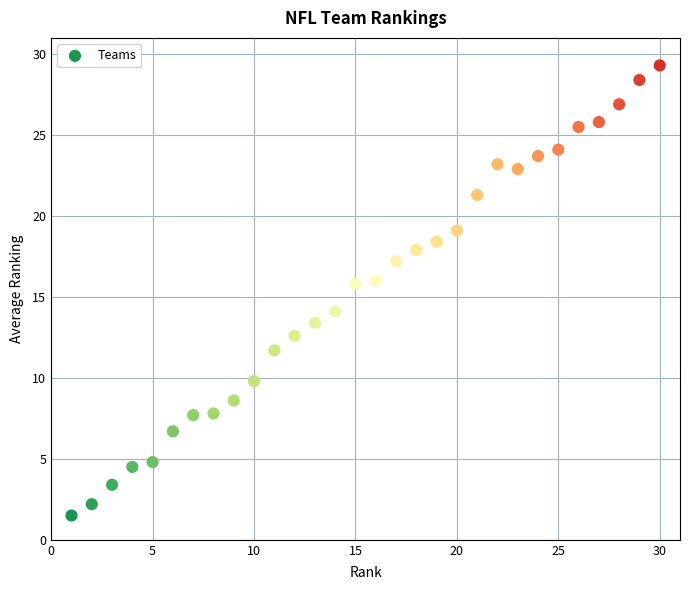

What is the range of Y values (max minus min)?

27.8